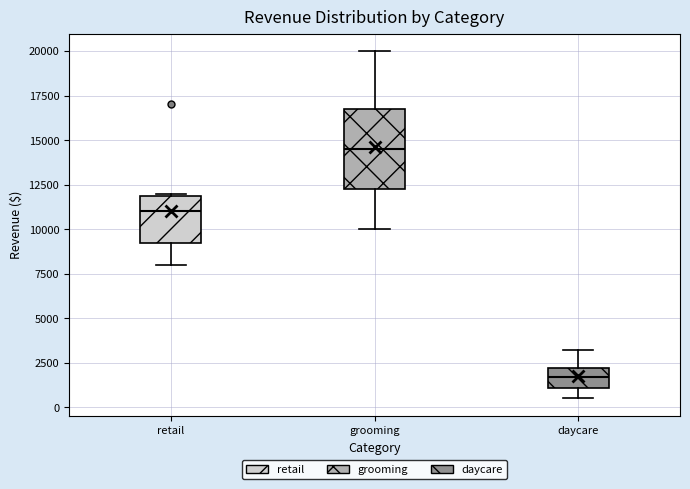

Which box is the tallest, from its lower edge to its upper edge?

grooming